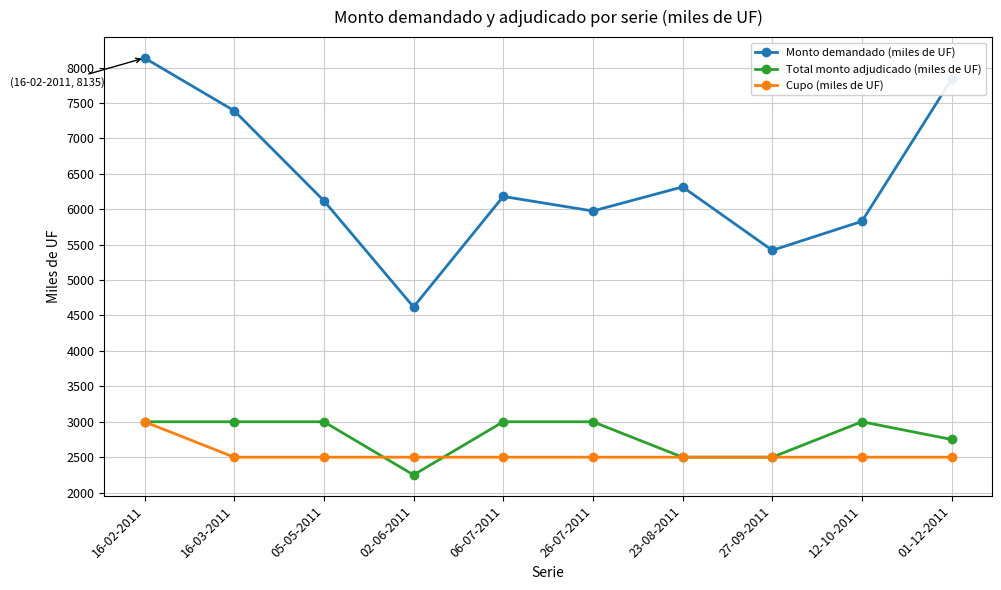

At which label is Monto demandado (miles de UF) closest to 6377?

23-08-2011